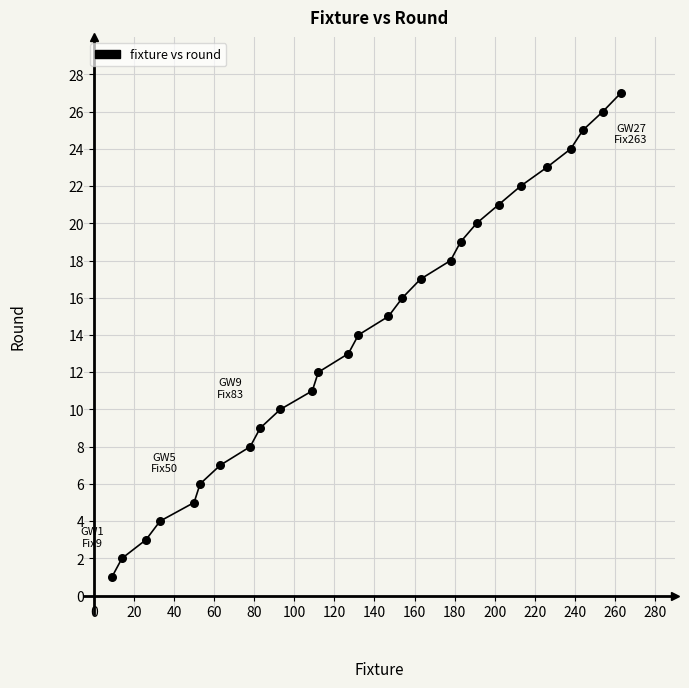

What is the range of Y values (max minus min)?

26